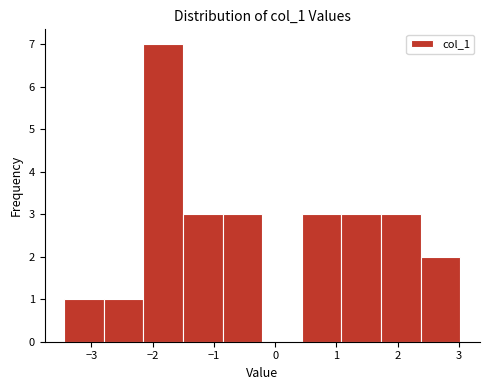

Reading left to right, transcribe this chart: for each bar, give the range it covers on the x-axis and its height. Neither the bar edges nor the heights are printed on the chart, so give them approximately, as read against the axes.

-3.4 to -2.8: 1
-2.8 to -2.2: 1
-2.2 to -1.5: 7
-1.5 to -0.9: 3
-0.9 to -0.2: 3
-0.2 to 0.4: 0
0.4 to 1.1: 3
1.1 to 1.7: 3
1.7 to 2.4: 3
2.4 to 3.0: 2